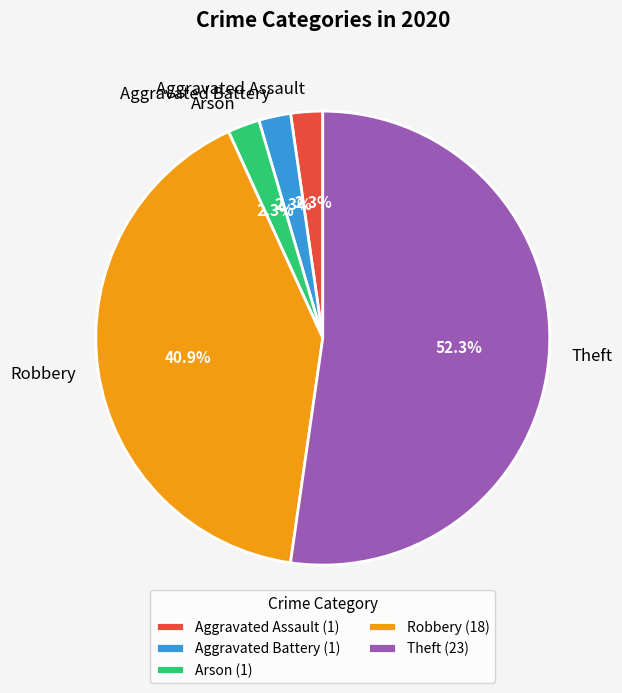

Is there a majority slice in this chart?

Yes